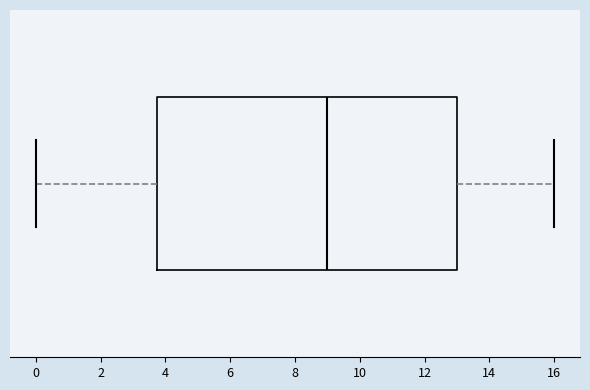

Where does the right whisker of the box end on the x-axis? The values are not printed on the chart, so give them approximately, as read against the axis.

16.0